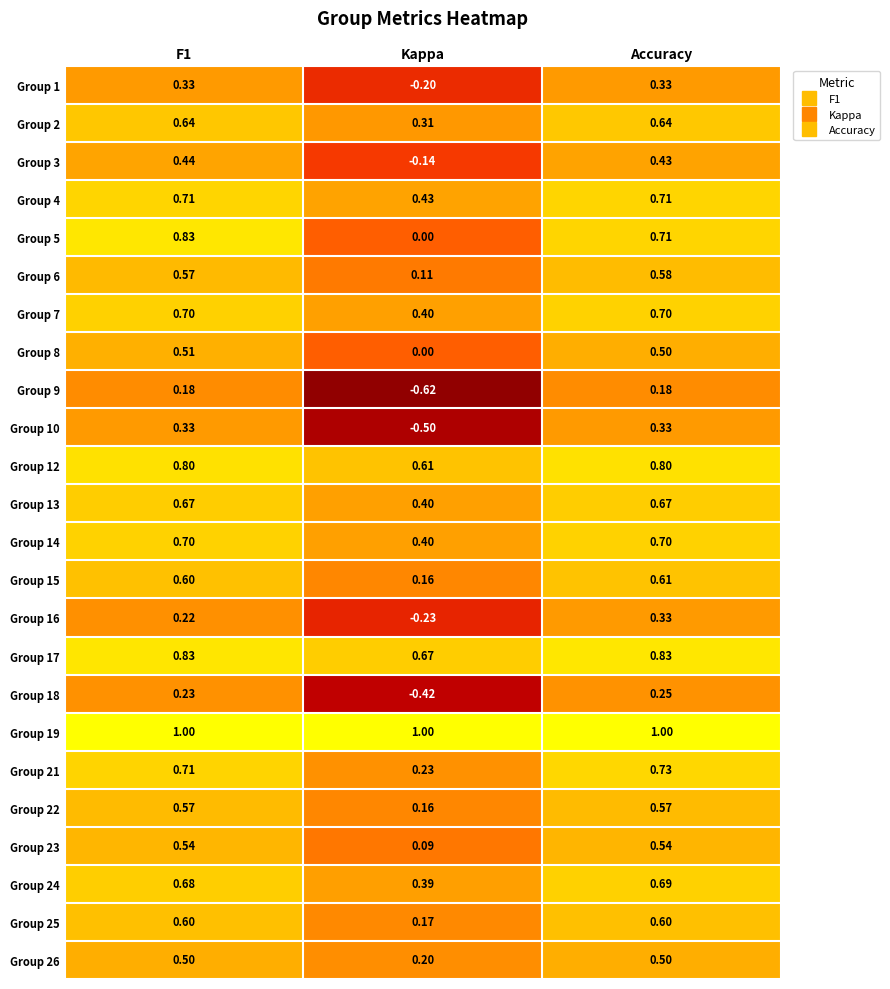

At which category is the sum across all series the highest?

Accuracy